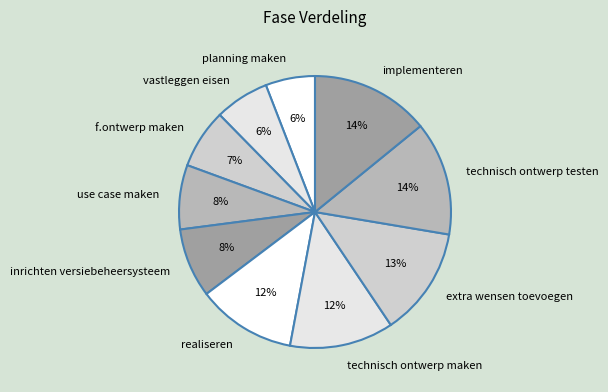

Does technisch ontwerp testen account for over 50% of the chart?

No